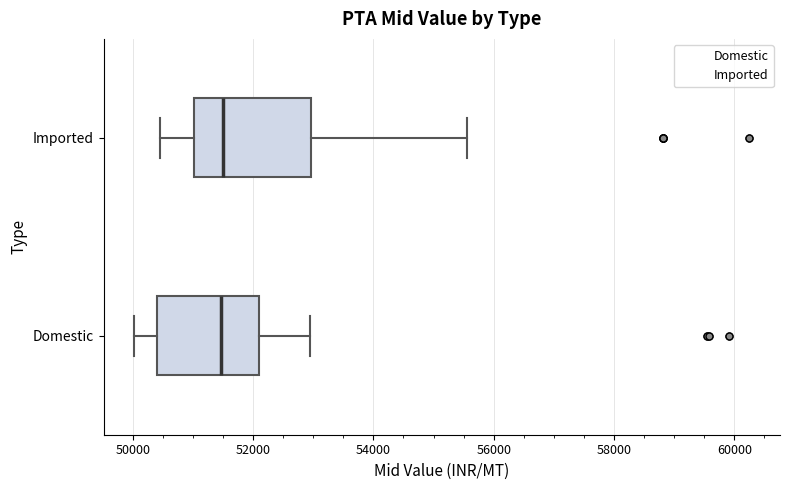

Reading bottom to top, read every box against the x-axis: the position of its median line, the range the box covers, and the ends of its whiskers. The values are not printed on the chart, so give them approximately, as read against the axis.

Domestic: median 51400, box 50400 to 52200, whiskers 50000 to 53000
Imported: median 51400, box 51000 to 53000, whiskers 50400 to 55600